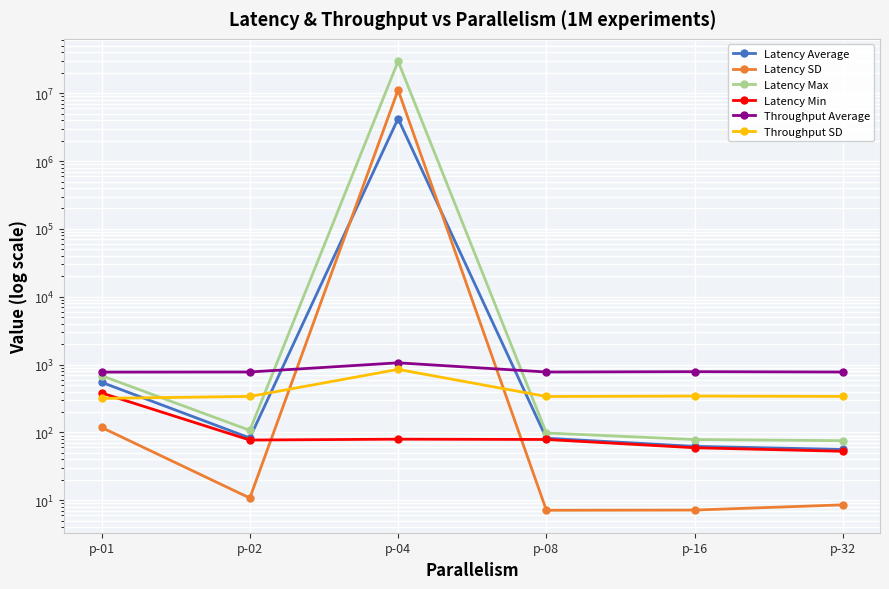

Which has a higher value, p-02 or p-16?

p-02